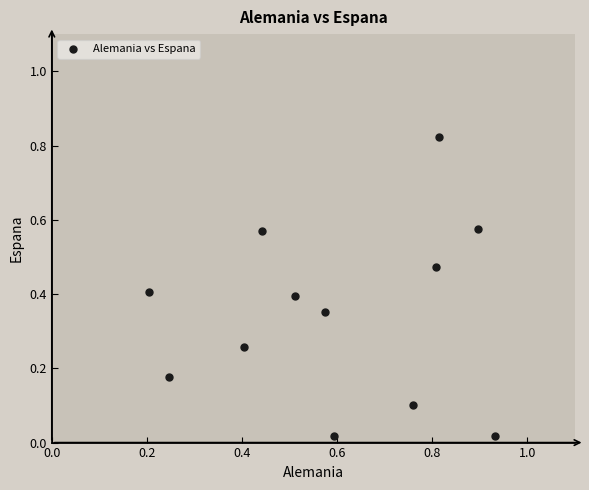

What is the range of X values (max minus min)?

0.7